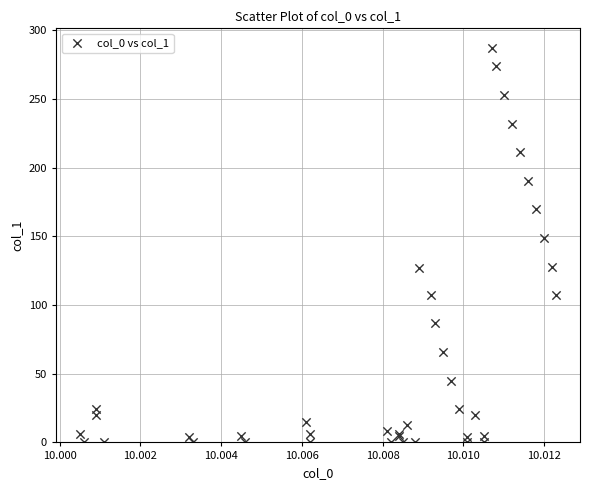

What Y value in the scatter plot is closest to 143?

149